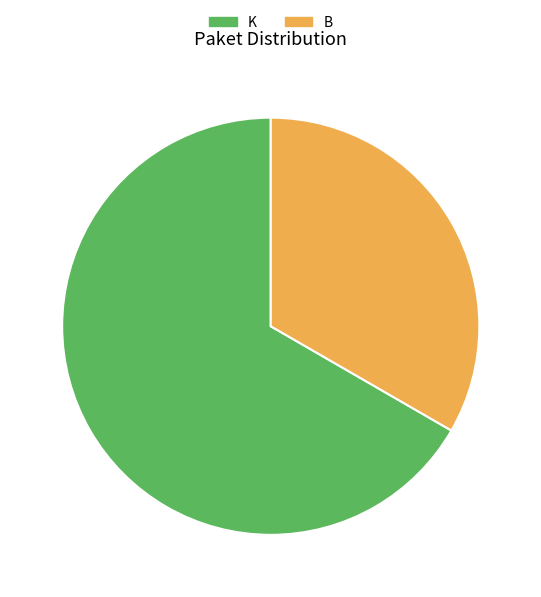

Does K represent more than half of the total?

Yes